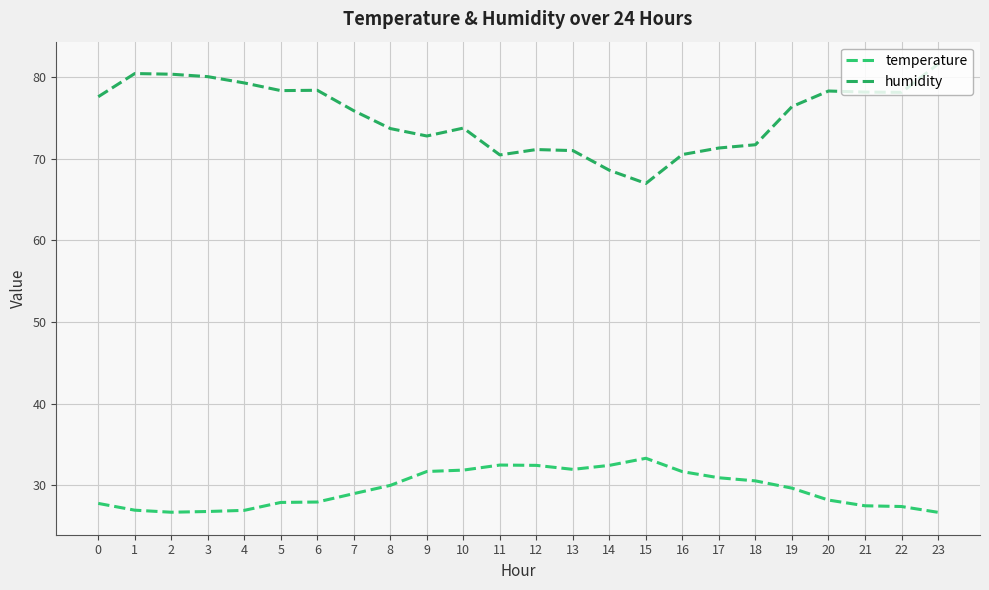

The temperature series shows 27.4 at 22. True or false?

True